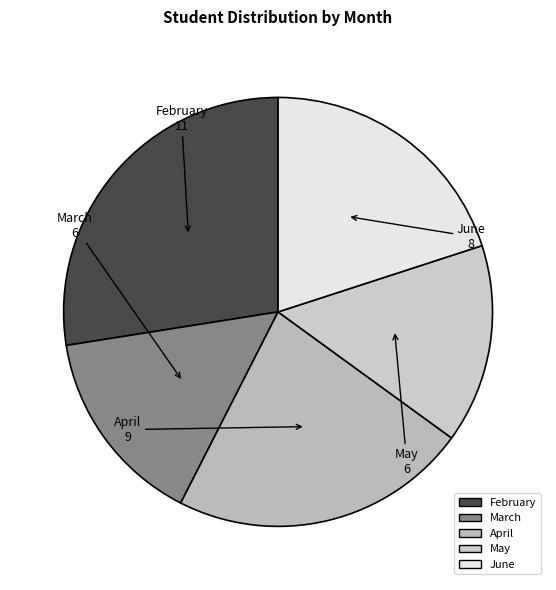

The June slice represents 8% of the pie. True or false?

False